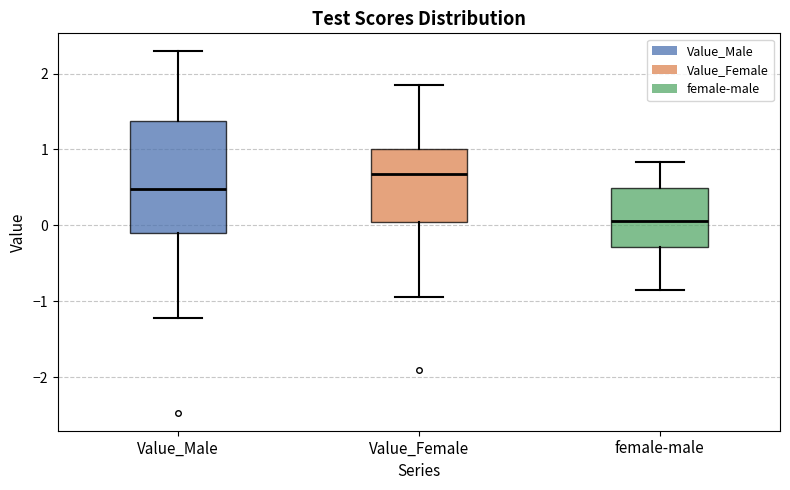

Which box has the highest median line?

Value_Female